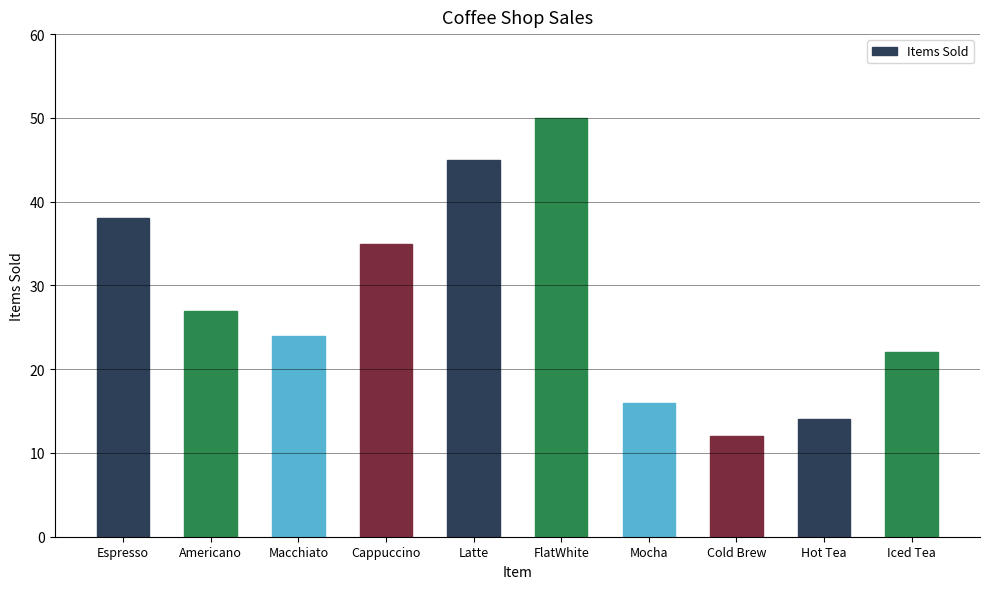

What value does the data have at Mocha?

16